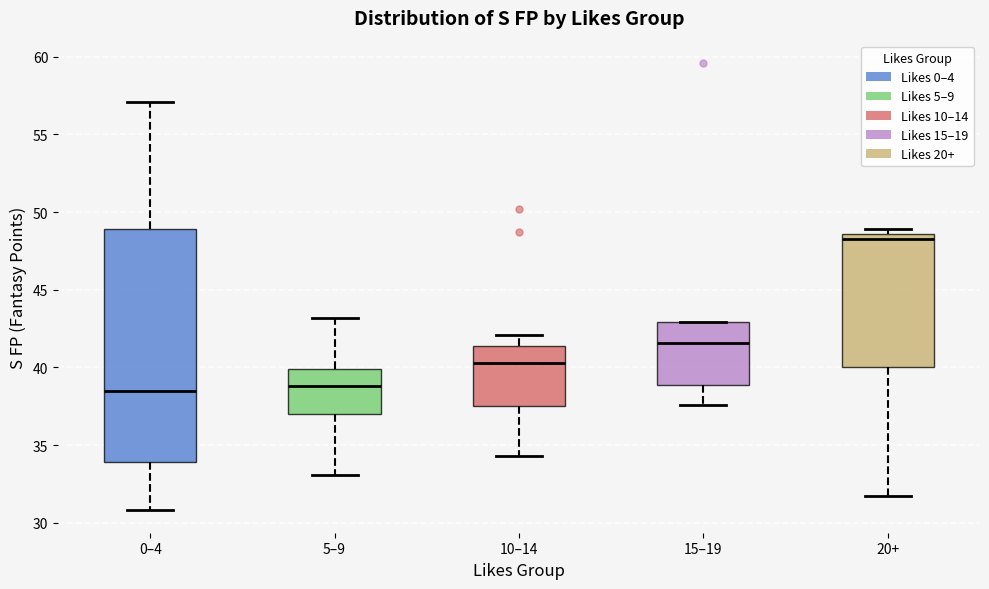

Comparing the boxes themselves (not the whiskers), which one is the tallest?

0–4